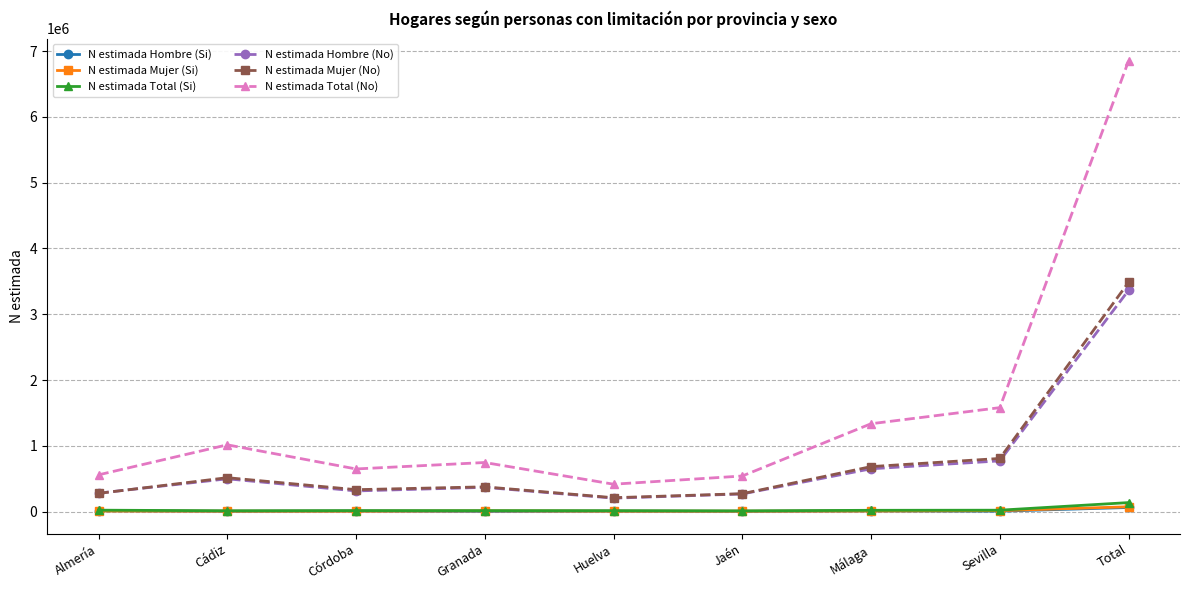

True or false: N estimada Mujer (No) and N estimada Hombre (Si) intersect in this chart.

False